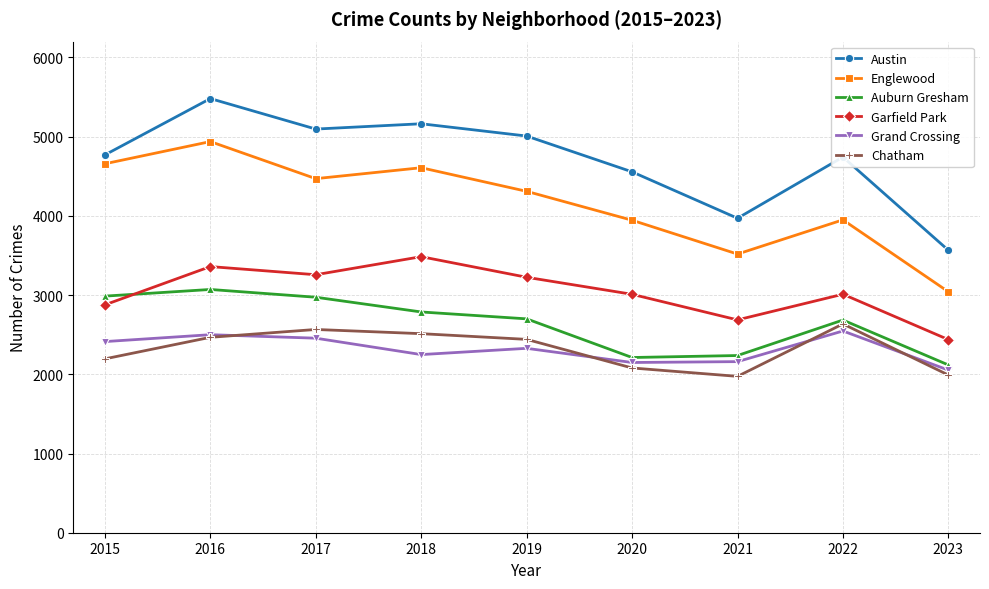

What is the maximum value for Chatham?

2636